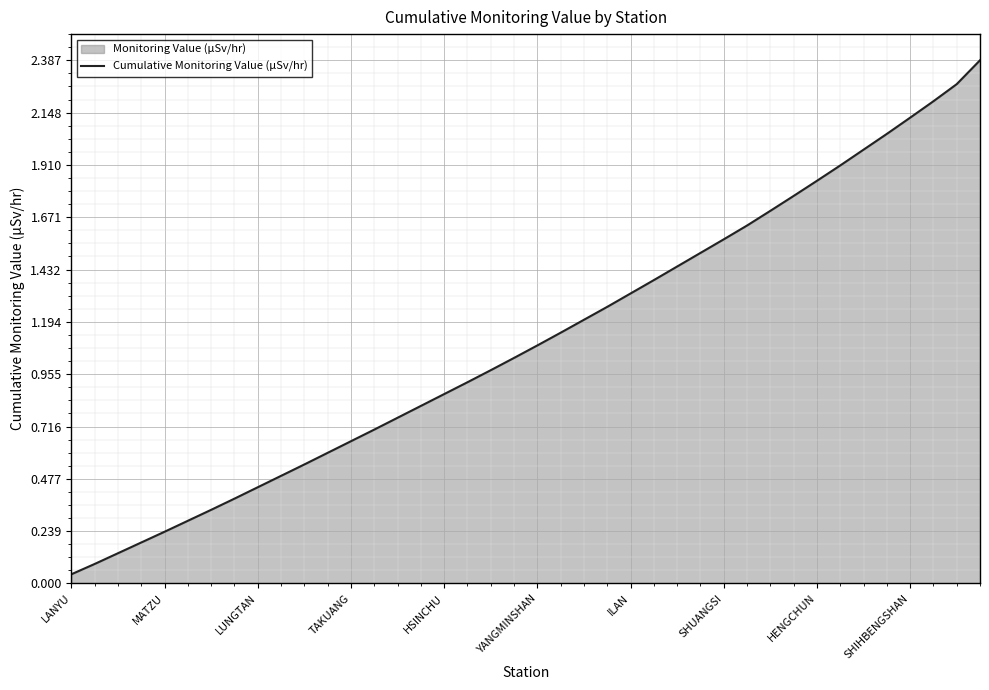

Which has a higher value, LANYU or HENGCHUN?

HENGCHUN